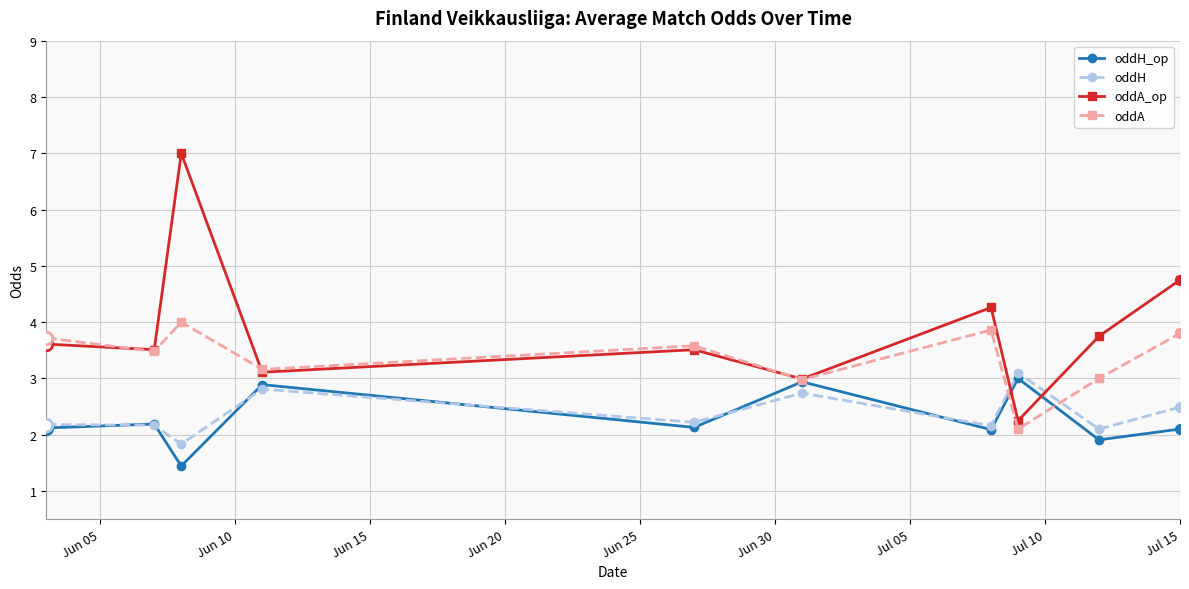

What is the greatest value displayed?

7.0